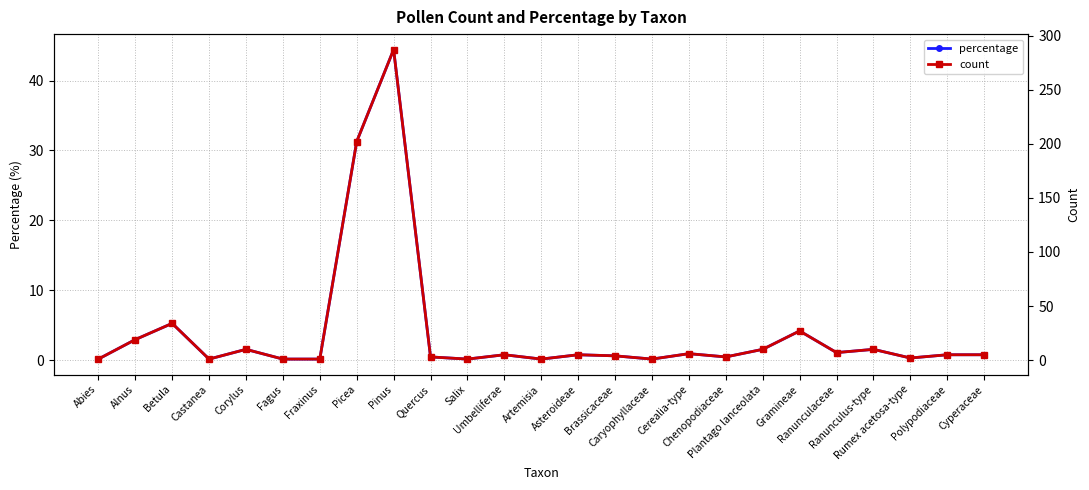

Which series has the widest spread of values?

count